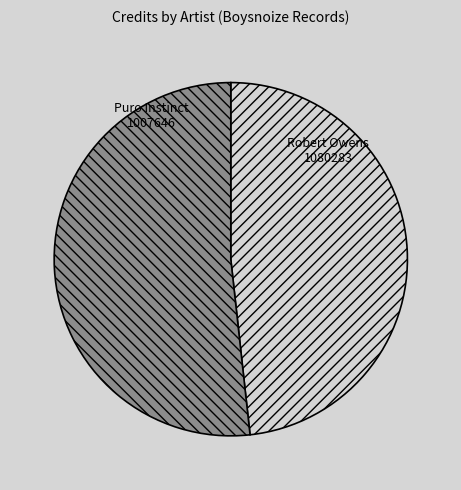

Which slice represents more than half of the pie?

Robert Owens